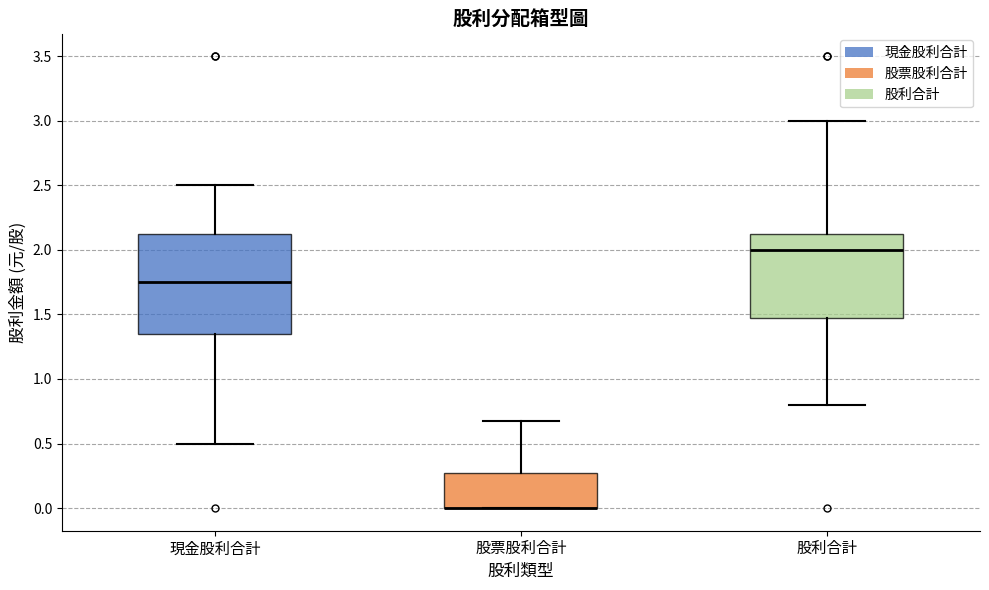

Reading left to right, read every box against the y-axis: the position of its median line, the range the box covers, and the ends of its whiskers. The values are not printed on the chart, so give them approximately, as read against the axis.

現金股利合計: median 1.75, box 1.35 to 2.15, whiskers 0.50 to 2.50
股票股利合計: median 0.00 (drawn on the box's lower edge), box 0.00 to 0.25, whiskers 0.00 to 0.70
股利合計: median 2.00, box 1.45 to 2.15, whiskers 0.80 to 3.00